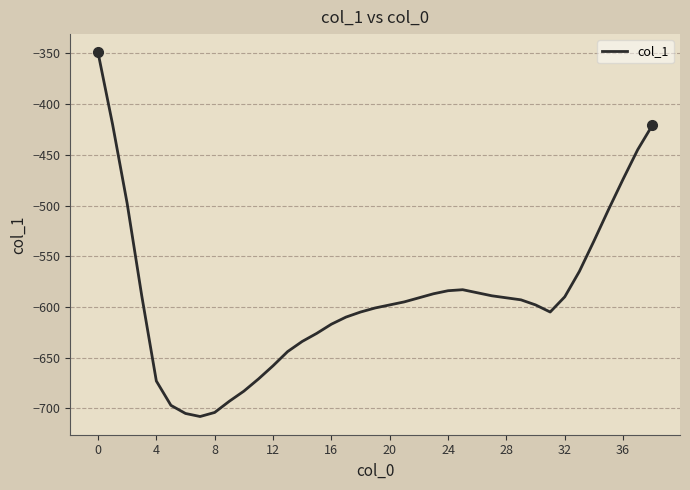

What is the difference between the maximum and minimum values?

359